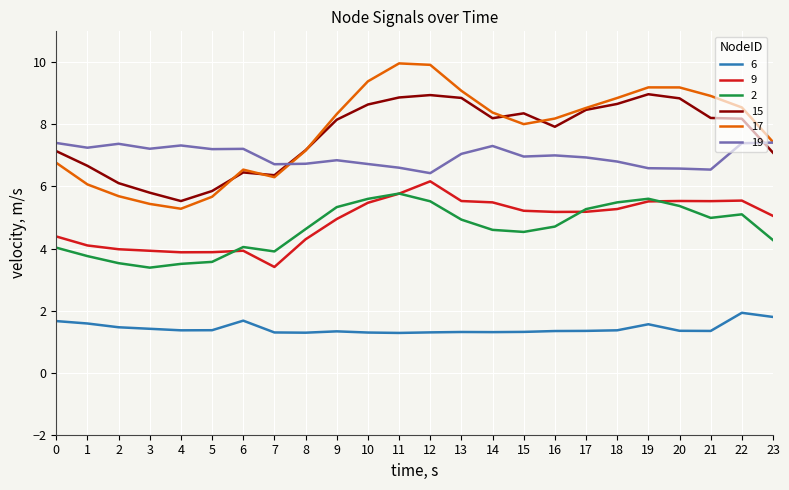

At which label does 9 reach its peak?

12